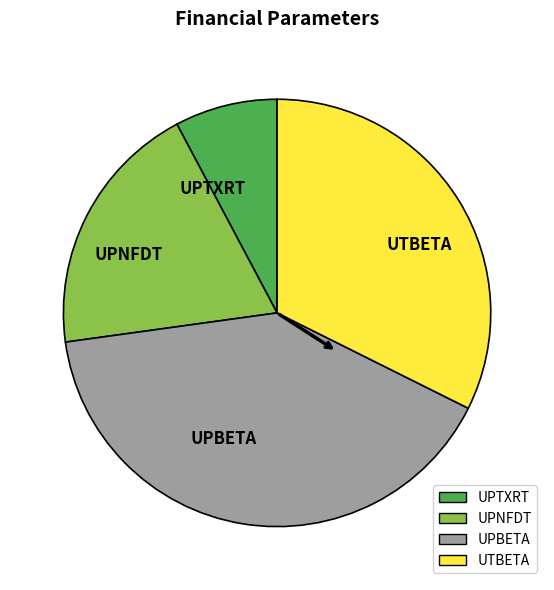

Rank the categories by value from lowest to highest.

UPTXRT, UPNFDT, UTBETA, UPBETA